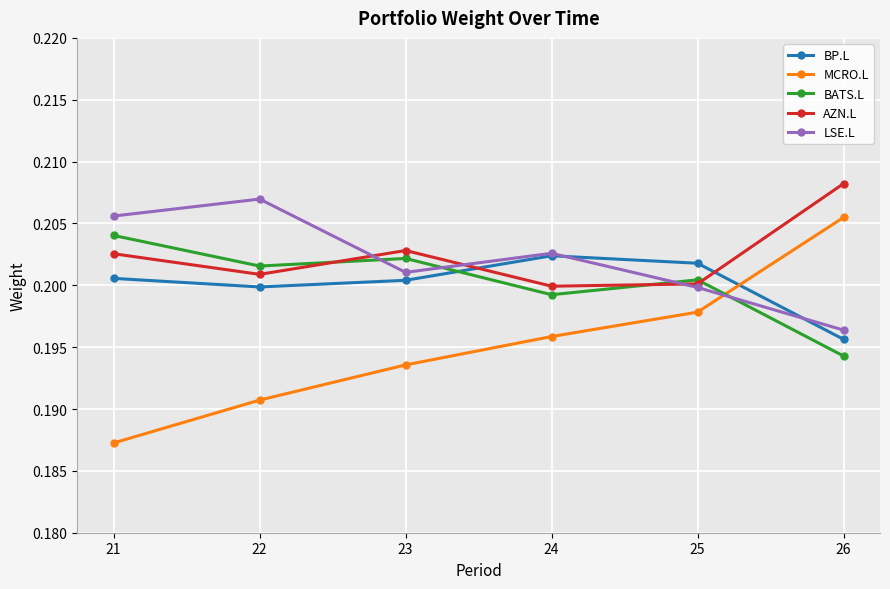

The LSE.L series shows 0.3 at 26. True or false?

False